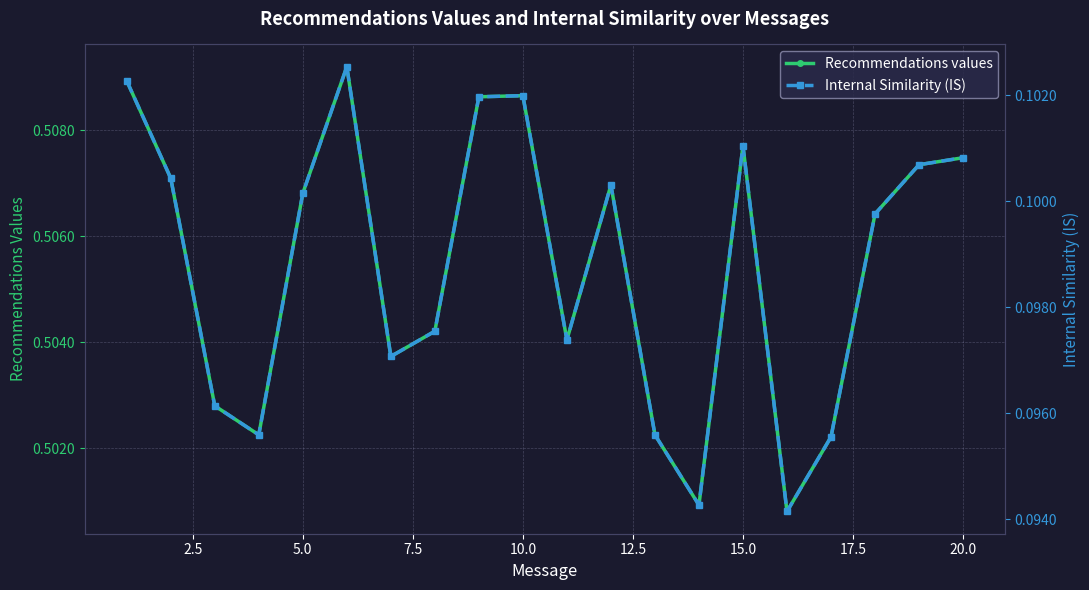

True or false: Recommendations values has more than 0 interior local peaks.

True